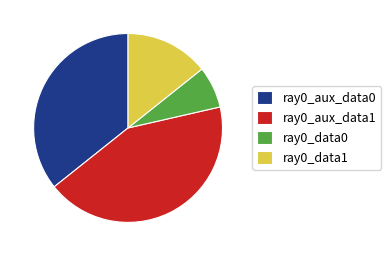

Which has a higher value, ray0_data1 or ray0_aux_data1?

ray0_aux_data1